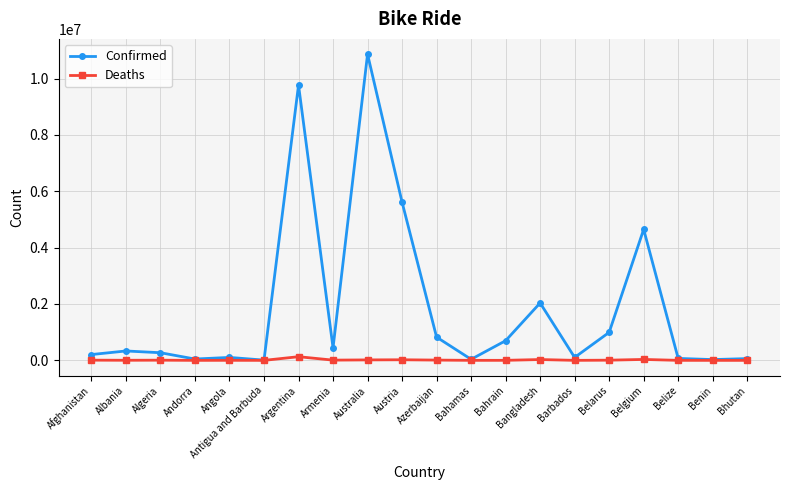

List the series in order of their peak value, lowest first.

Deaths, Confirmed